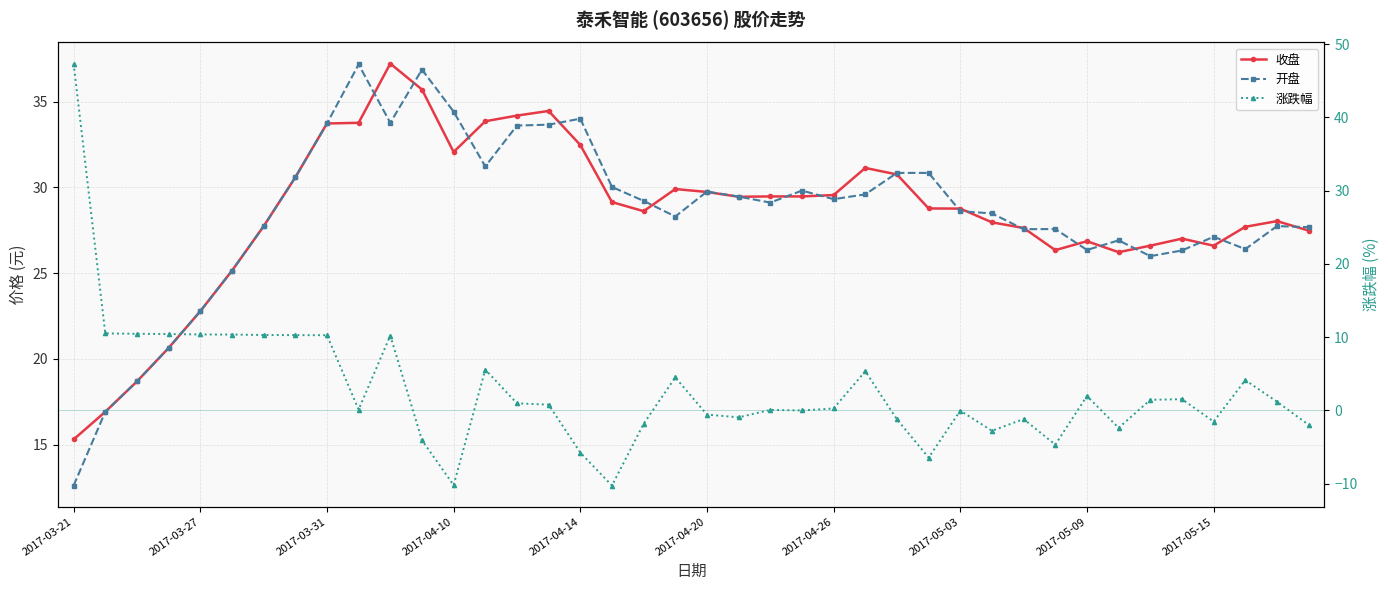

In 开盘, how many points are higher than both neighbors (excluding endpoints)?

9